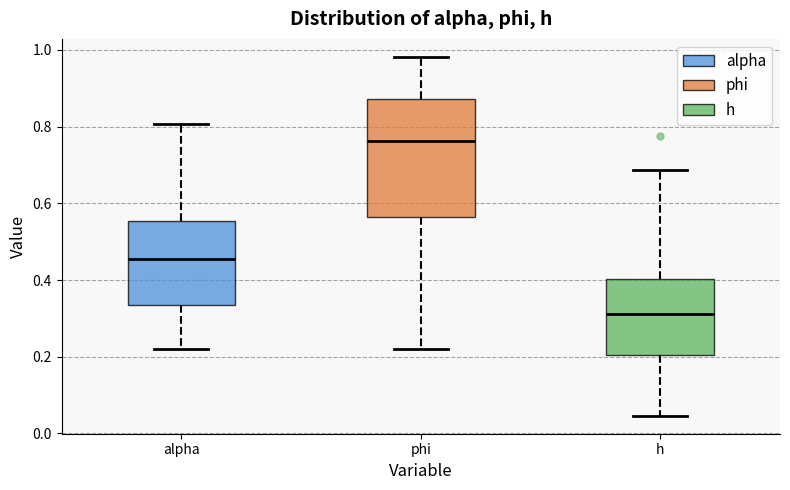

Where is the lower edge of the box for h on the y-axis? The values are not printed on the chart, so give them approximately, as read against the axis.

0.20